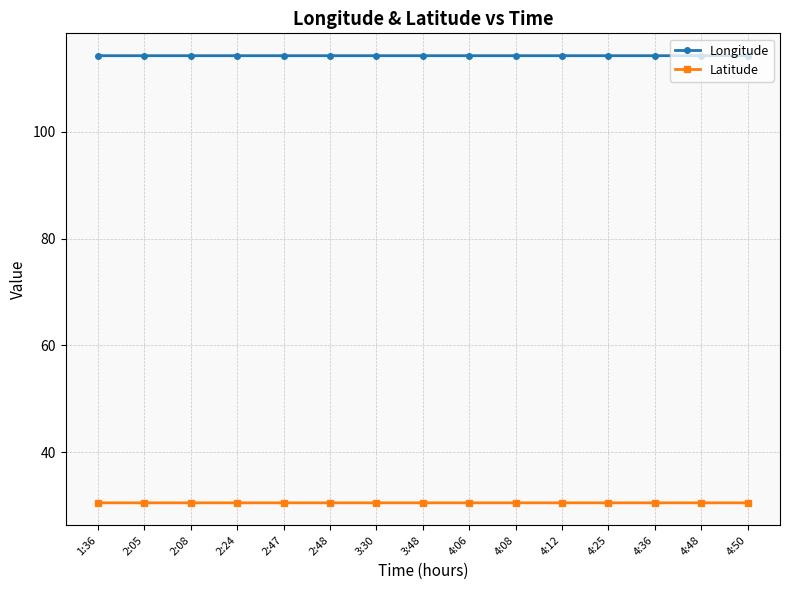

What is the sum of all Longitude values?

1713.7